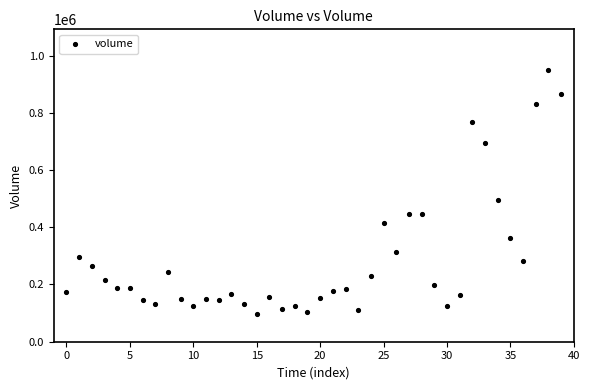

What Y value in the scatter plot is closest to 523777?

496625